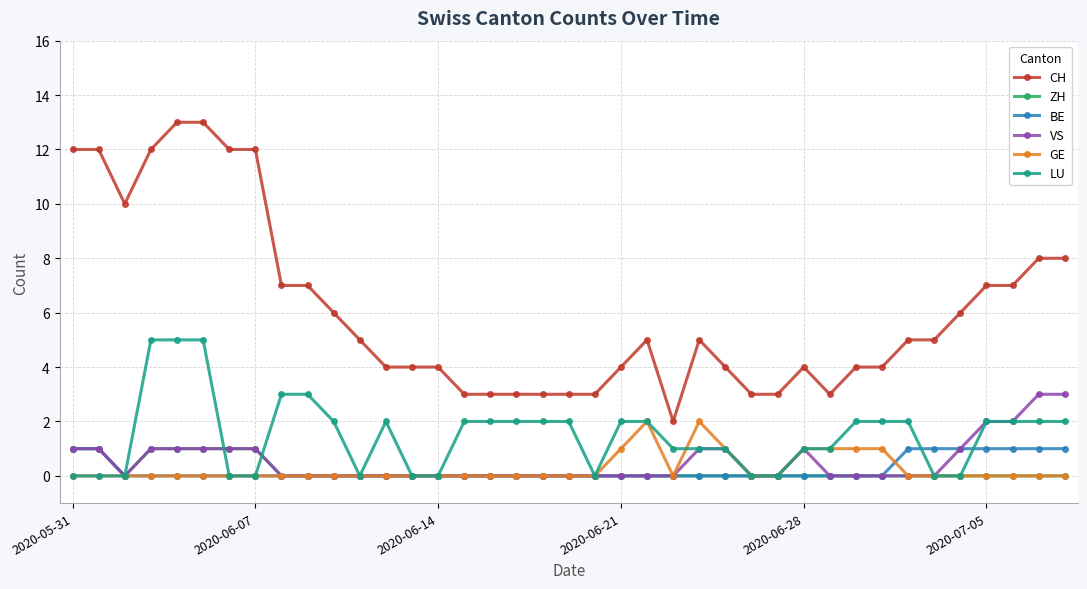

What is the maximum value for CH?

13